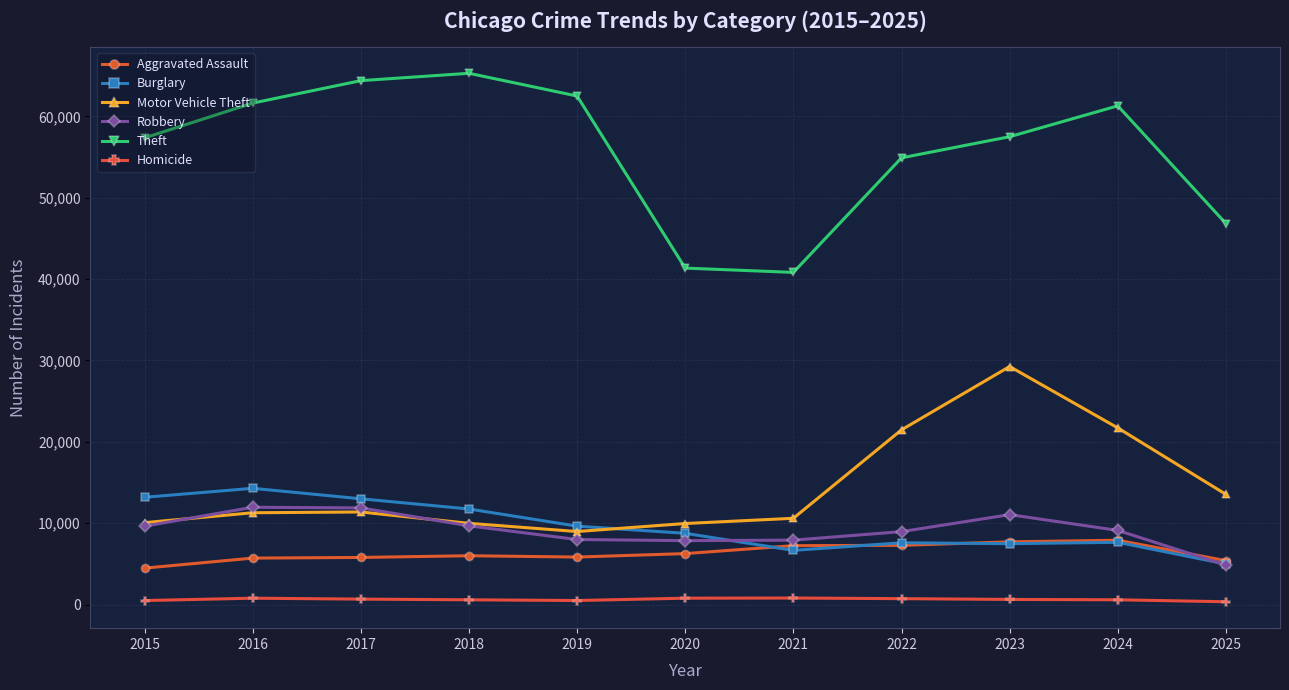

What are all the series names shown in the legend?

Aggravated Assault, Burglary, Motor Vehicle Theft, Robbery, Theft, Homicide